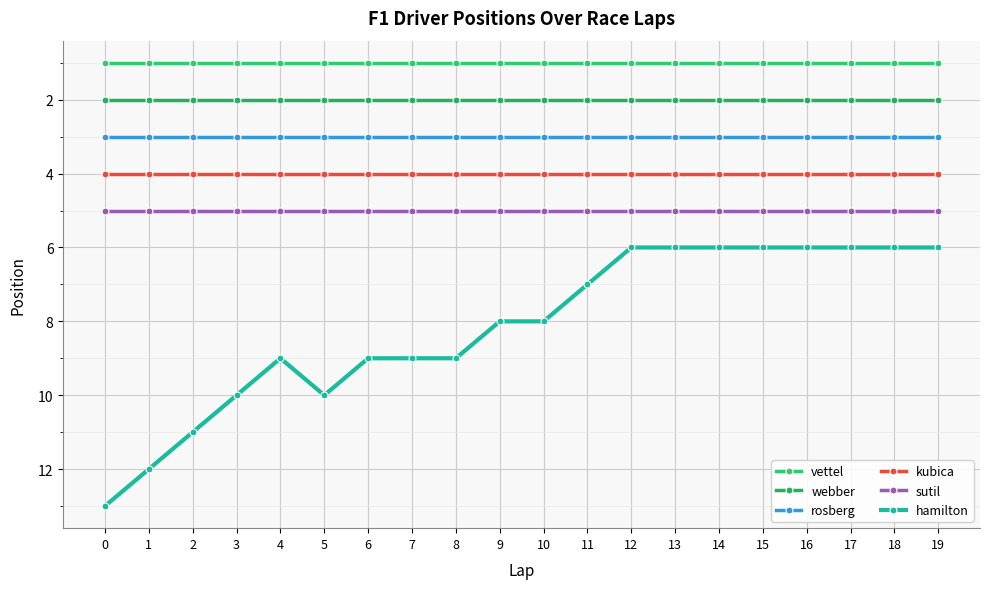

True or false: kubica and vettel cross at least once.

False